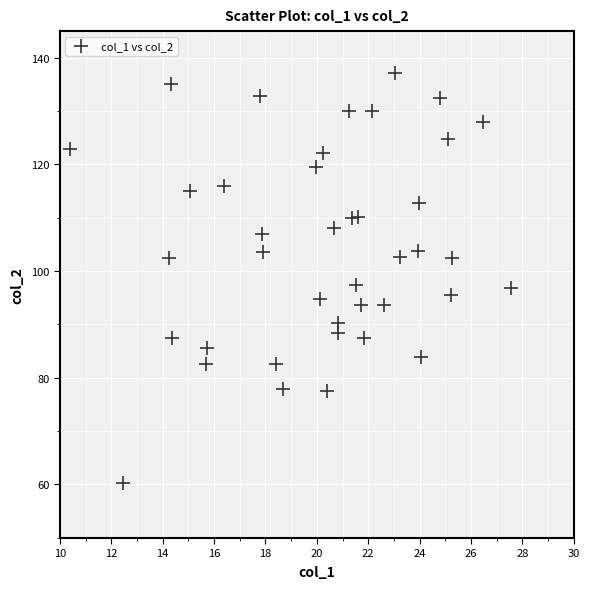

What is the range of Y values (max minus min)?

76.9